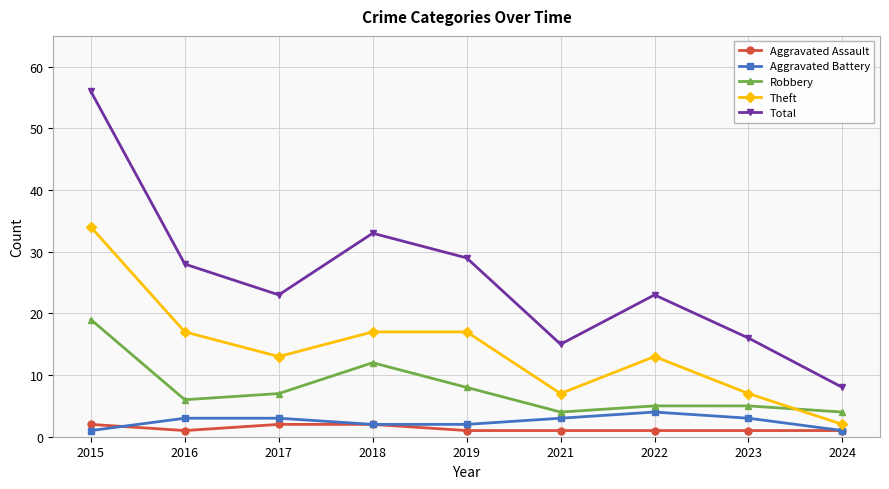

In Total, how many points are higher than both neighbors (excluding endpoints)?

2